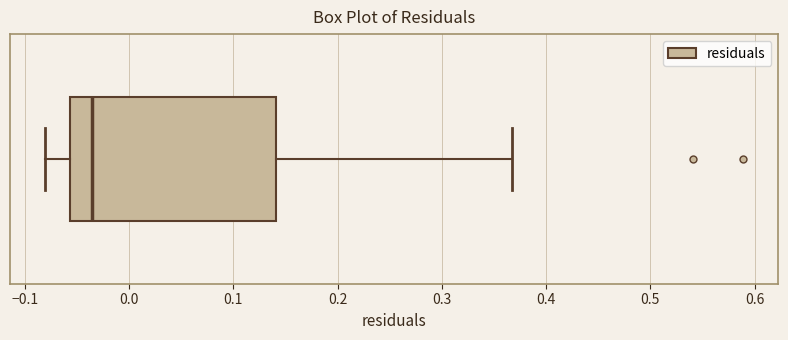

Read this box plot against the x-axis: the position of the median line, the range covered by the box, and the ends of both whiskers. The values are not printed on the chart, so give them approximately, as read against the axis.

median -0.04, box -0.06 to 0.14, whiskers -0.08 to 0.37